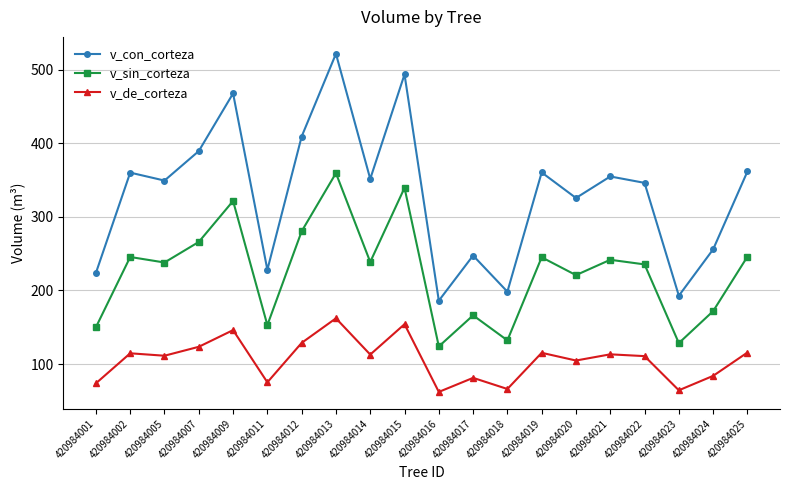

Rank the series by their maximum value, from lowest to highest.

v_de_corteza, v_sin_corteza, v_con_corteza